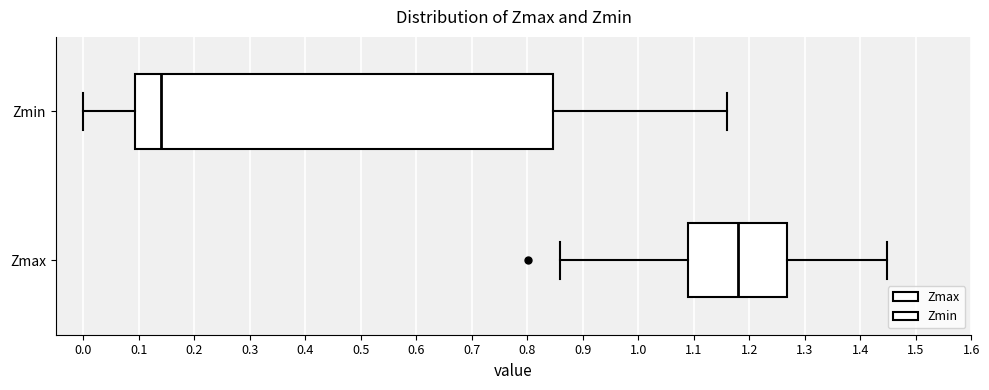

Reading bottom to top, transcribe this box plot: for each box, give where its median line is, the range the box spans, and where its two whiskers end, as read against the x-axis. The values are not printed on the chart, so give them approximately, as read against the axis.

Zmax: median 1.18, box 1.09 to 1.27, whiskers 0.86 to 1.45
Zmin: median 0.14, box 0.09 to 0.85, whiskers 0.00 to 1.16